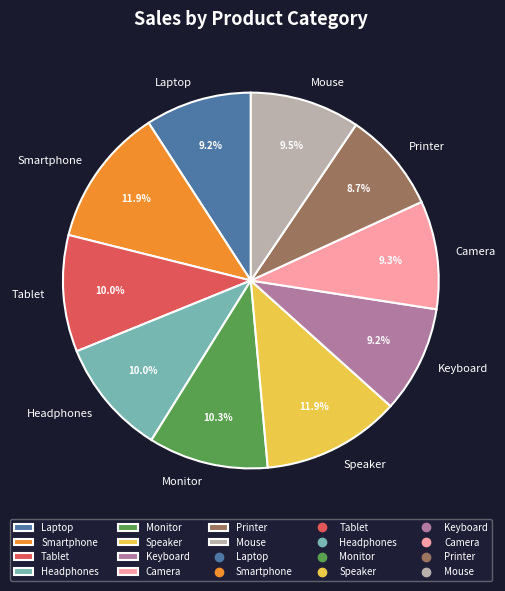

Is it true that Smartphone is 1% of the pie?

False